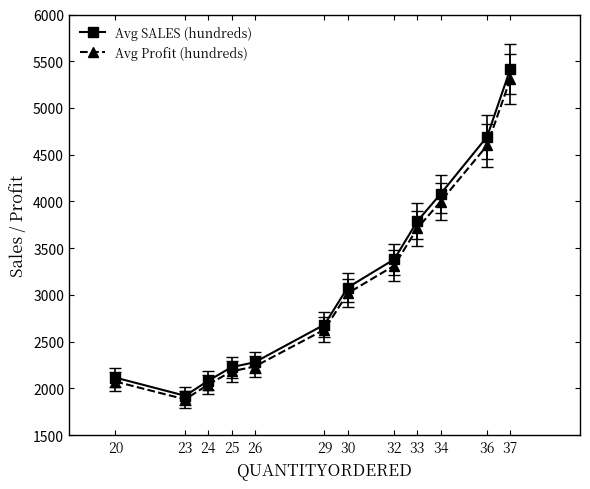

Between 32 and 36, which series saw the biggest shift?

Avg SALES (hundreds)